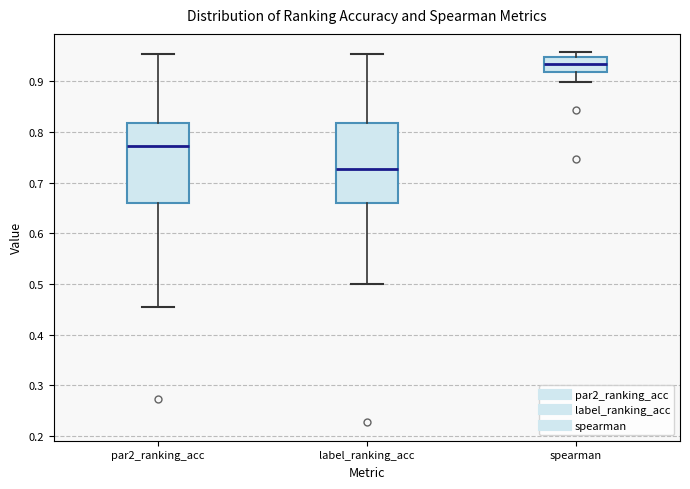

Reading left to right, read every box against the y-axis: the position of its median line, the range the box covers, and the ends of its whiskers. The values are not printed on the chart, so give them approximately, as read against the axis.

par2_ranking_acc: median 0.77, box 0.66 to 0.82, whiskers 0.45 to 0.95
label_ranking_acc: median 0.73, box 0.66 to 0.82, whiskers 0.50 to 0.95
spearman: median 0.93, box 0.92 to 0.95, whiskers 0.90 to 0.96